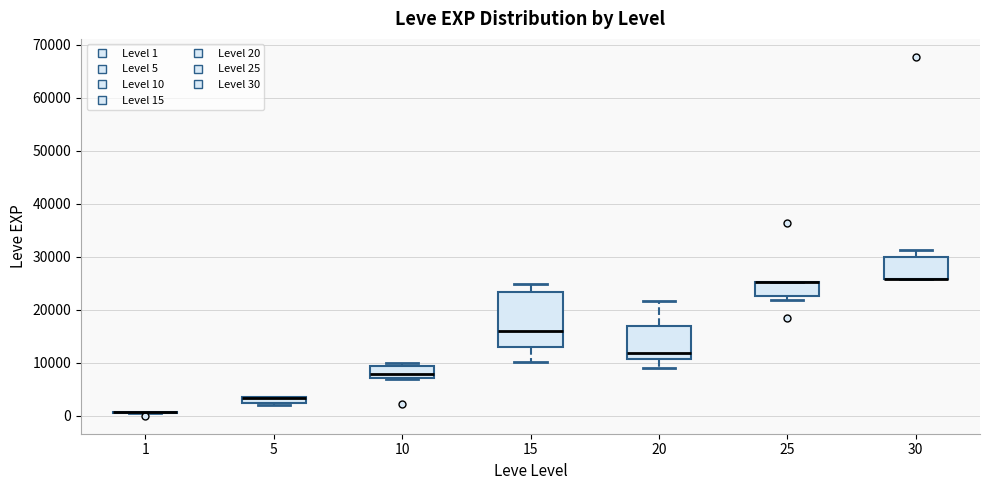

Comparing the boxes themselves (not the whiskers), which one is the tallest?

15